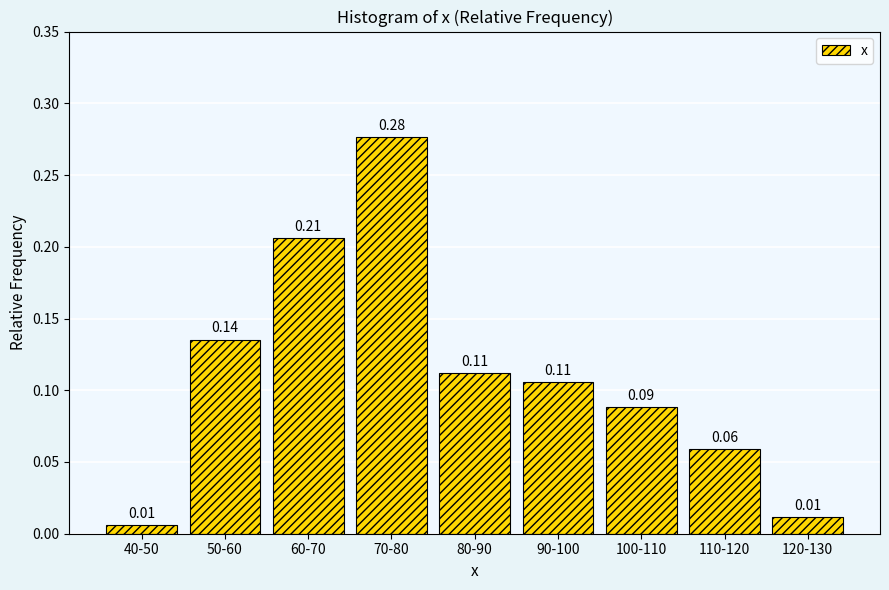

What is the change in value from 40-50 to 70-80?

+0.3